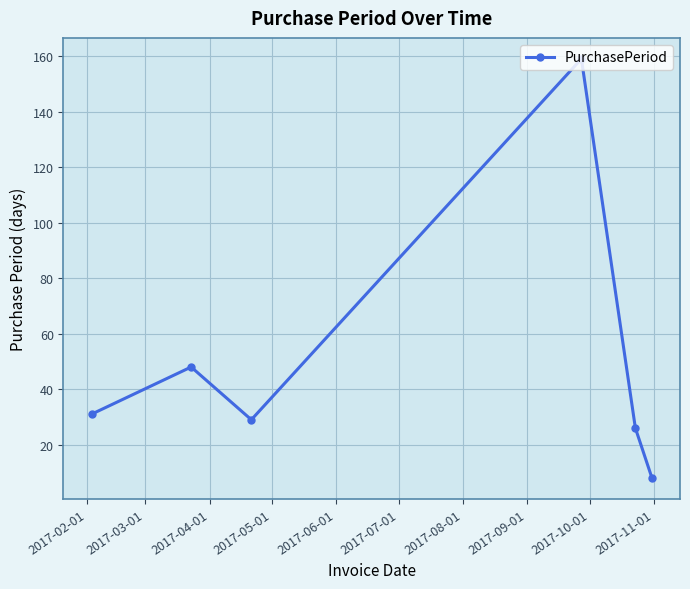

What is the smallest value displayed?

8